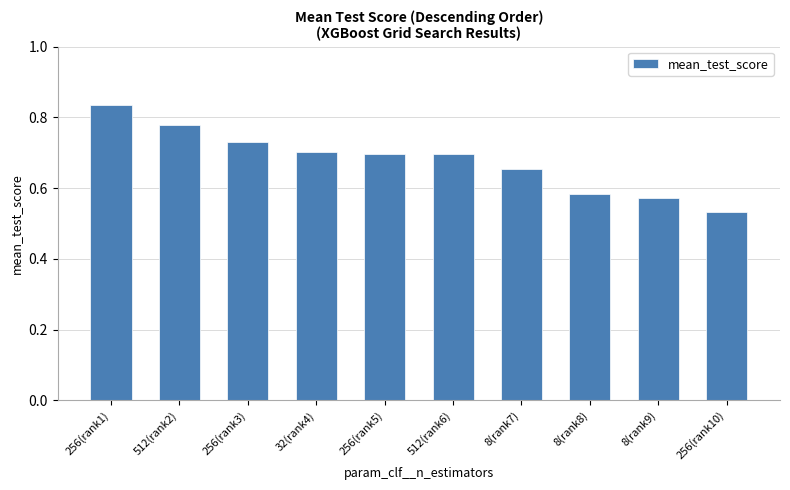

Where is the data nearest to the value 0?

256(rank10)